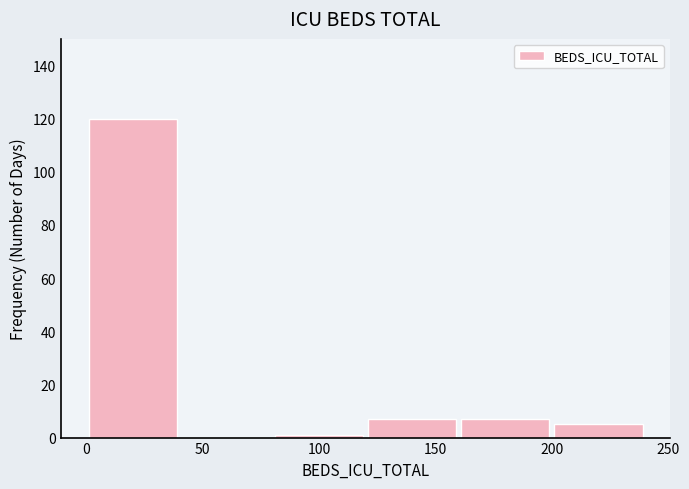

Reading left to right, list every bar in this chart as the range it spans on the x-axis followed by its height. The values are not printed on the chart, so give them approximately, as read against the axis.

0 to 40: 120
40 to 80: 0
80 to 120: under 2
120 to 160: 8
160 to 200: 8
200 to 240: 6